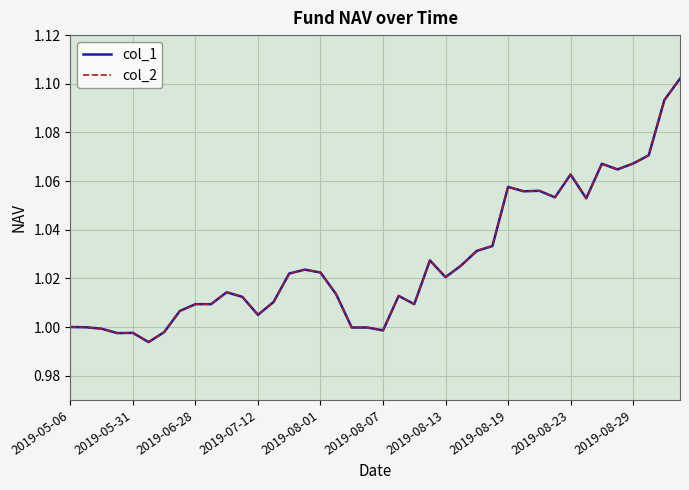

Does the chart display data point markers on the line(s)?

No